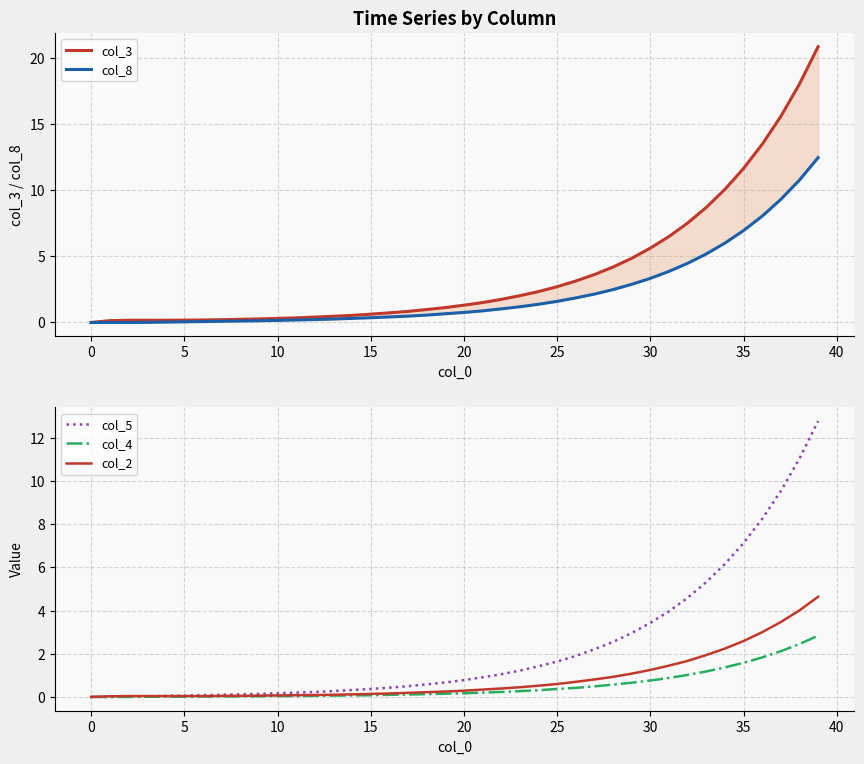

What is the average value of the col_8 series?

2.3